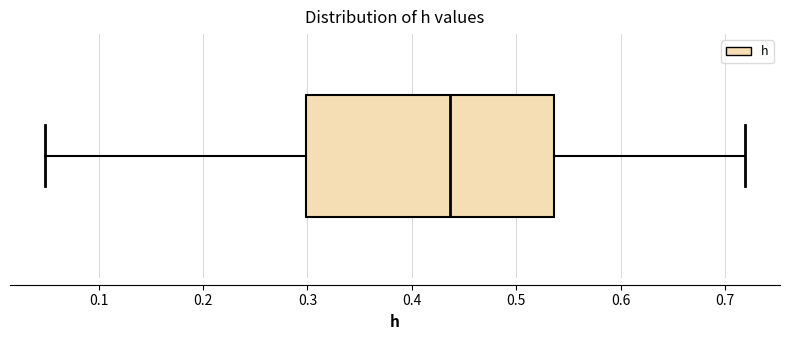

Read this box plot against the x-axis: the position of the median line, the range covered by the box, and the ends of both whiskers. The values are not printed on the chart, so give them approximately, as read against the axis.

median 0.44, box 0.30 to 0.54, whiskers 0.05 to 0.72